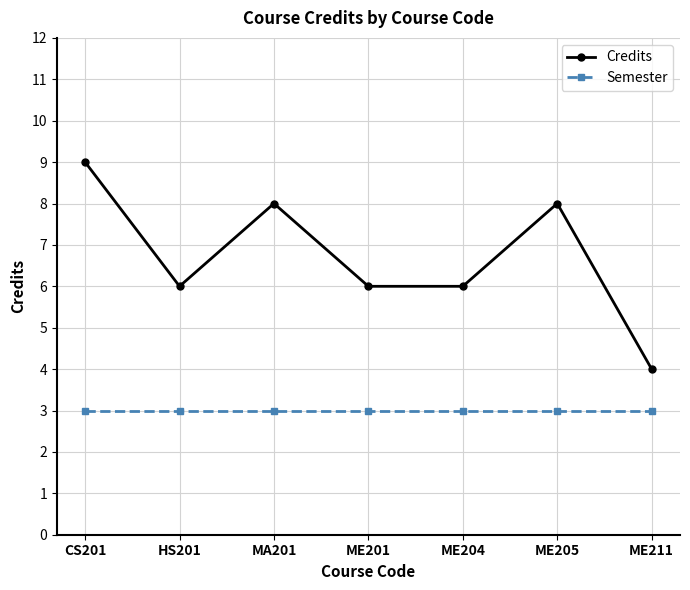

True or false: Credits has more than 2 interior local peaks.

False